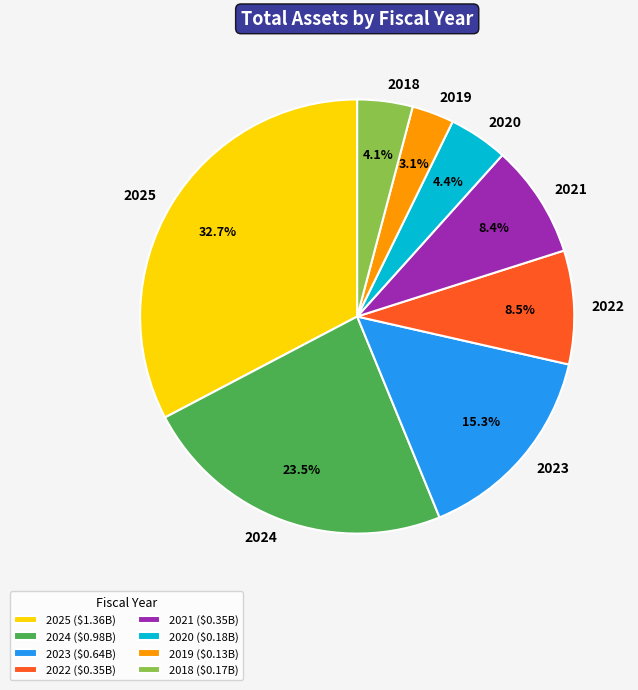

Is there any slice that represents more than half of the pie?

No